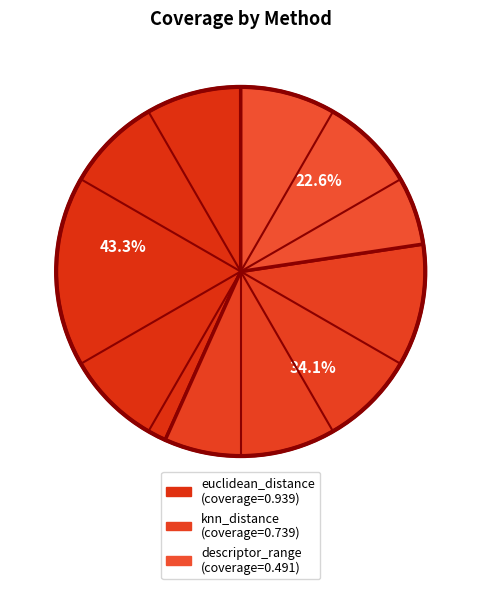

How many segments does this pie chart have?

3